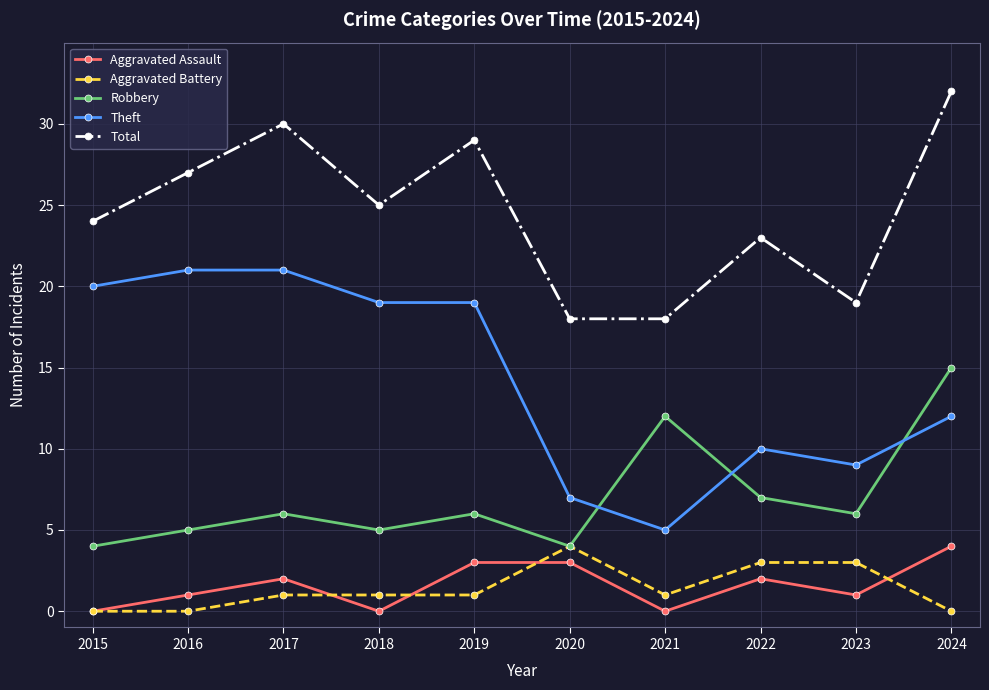

What is the total value across all series at 2021?

36